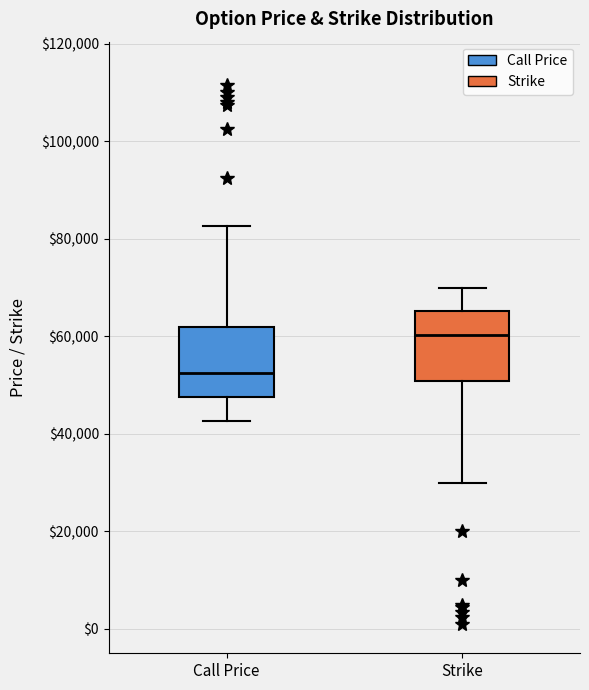

Where does the upper whisker of the box for Call Price end on the y-axis? The values are not printed on the chart, so give them approximately, as read against the axis.

82000